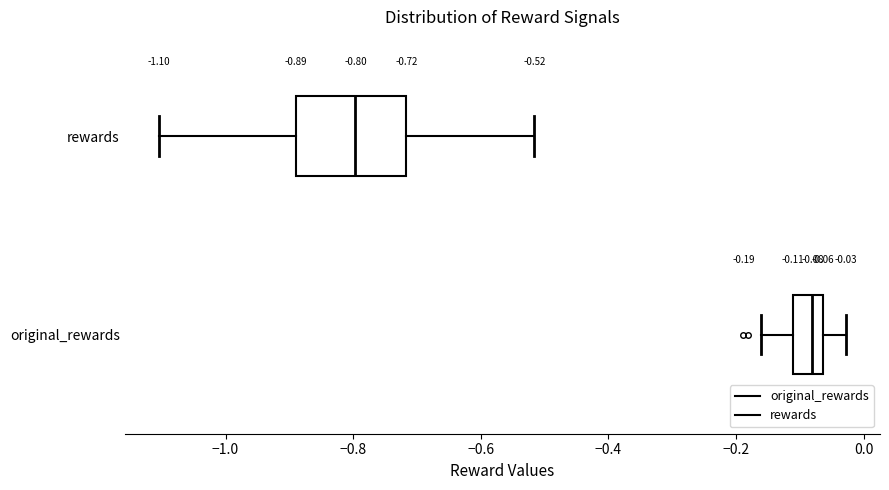

Which box is the widest, from its left edge to its right edge?

rewards